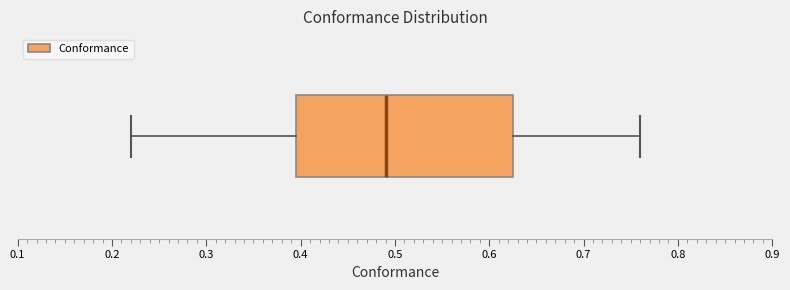

Read this box plot against the x-axis: the position of the median line, the range covered by the box, and the ends of both whiskers. The values are not printed on the chart, so give them approximately, as read against the axis.

median 0.49, box 0.40 to 0.63, whiskers 0.22 to 0.76